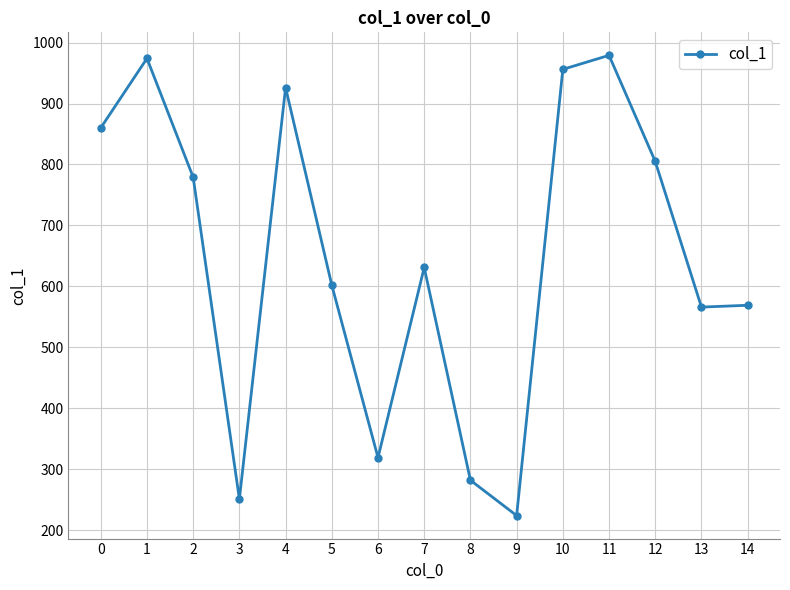

How many data points are less than 631?

7